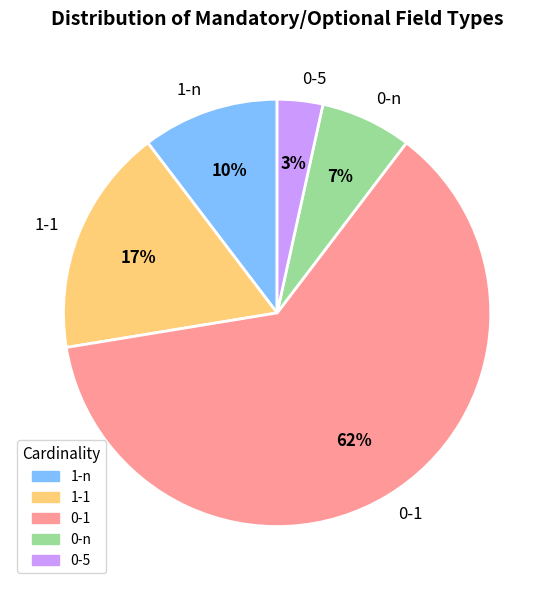

The 0-1 slice represents 73% of the pie. True or false?

False